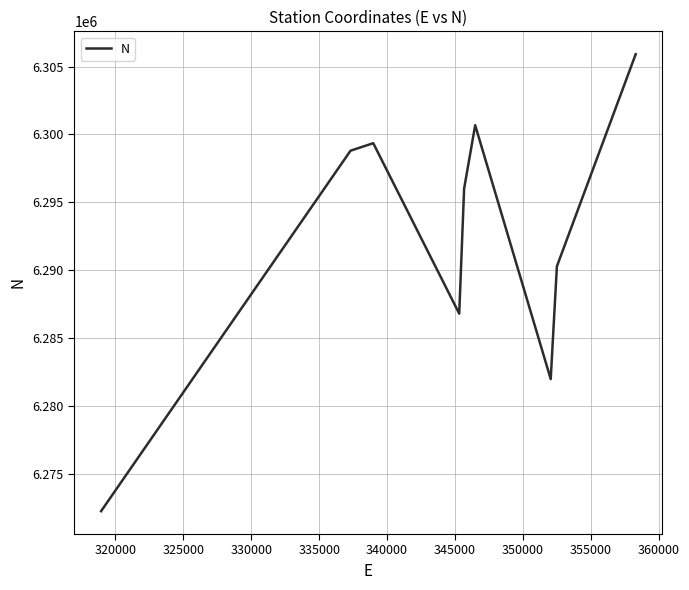

What is the difference between the maximum and minimum values?

33608